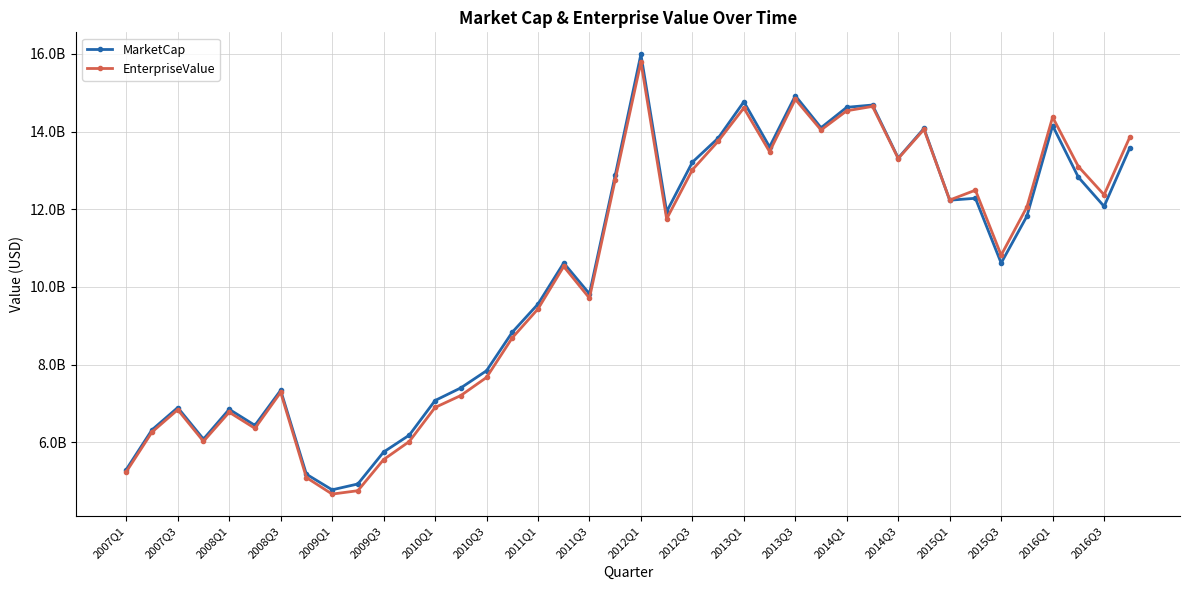

What are all the series names shown in the legend?

MarketCap, EnterpriseValue